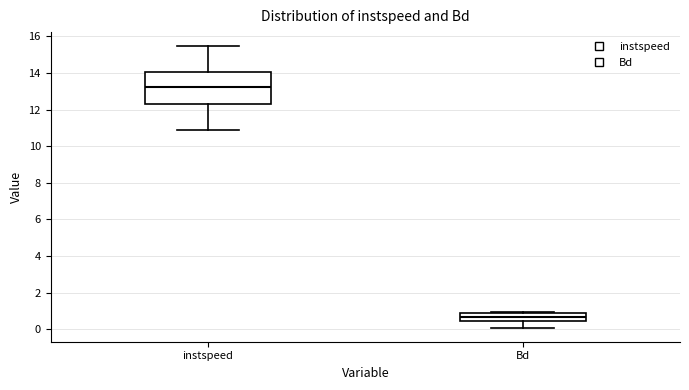

Where is the upper edge of the box for Bd on the y-axis? The values are not printed on the chart, so give them approximately, as read against the axis.

0.8